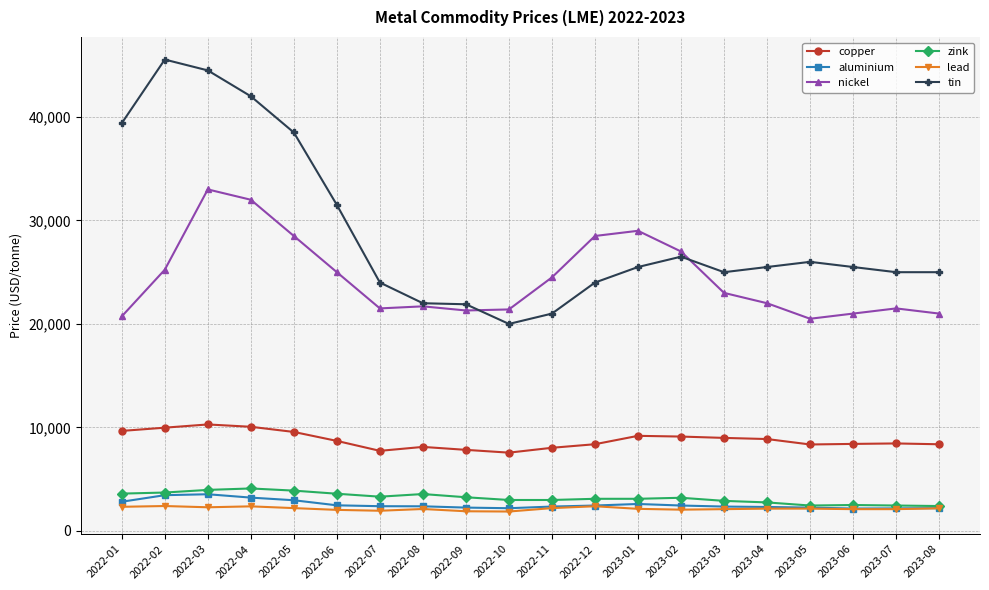

True or false: tin has a value of 14827.1 at 2022-12.

False